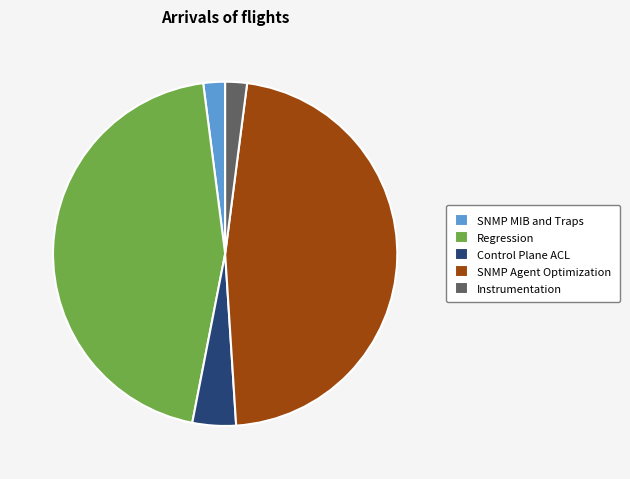

Combined, do SNMP Agent Optimization and SNMP MIB and Traps account for over 50%?

No